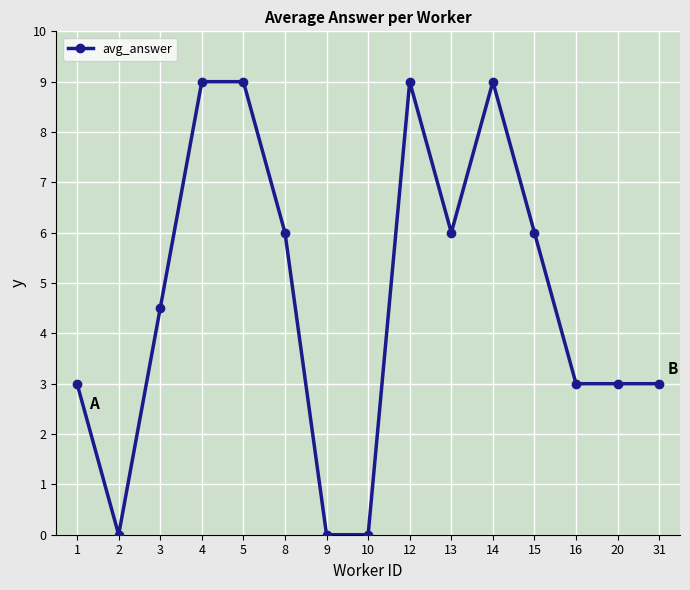

How many categories are shown in the chart?

15